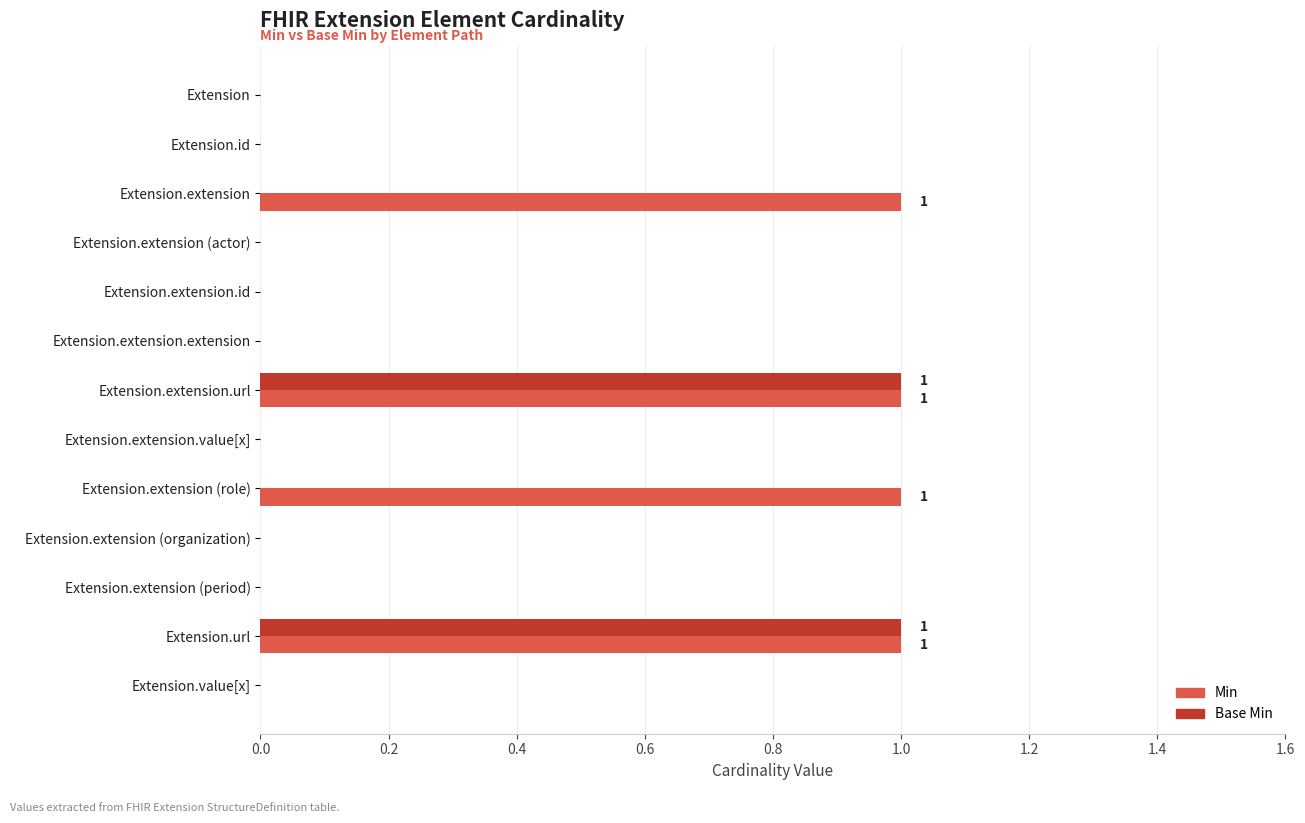

Which series has the largest total across all categories?

Min